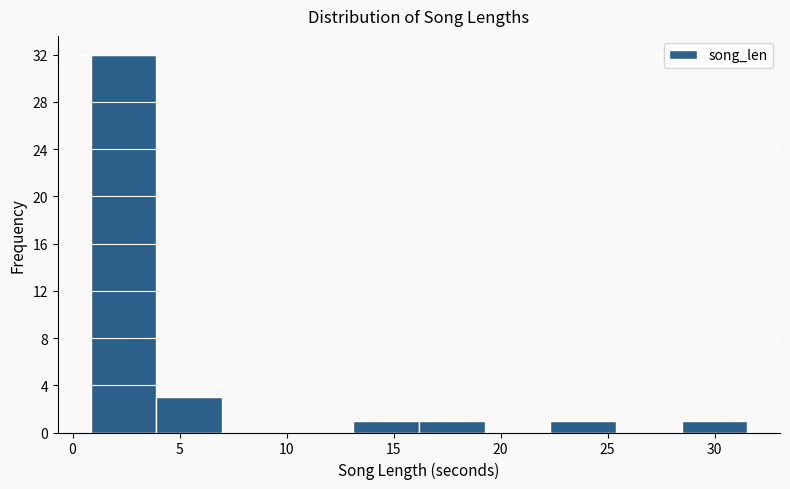

Reading left to right, transcribe this chart: for each bar, give the range it covers on the x-axis and its height. Neither the bar edges nor the heights are printed on the chart, so give them approximately, as read against the axes.

1.0 to 4.0: 32
4.0 to 7.0: 3
7.0 to 10.0: 0
10.0 to 13.0: 0
13.0 to 16.0: 1
16.0 to 19.0: 1
19.0 to 22.5: 0
22.5 to 25.5: 1
25.5 to 28.5: 0
28.5 to 31.5: 1